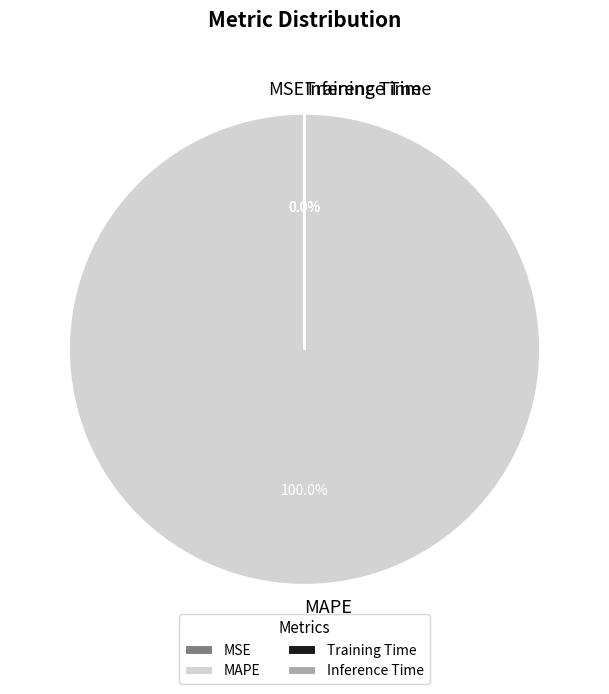

Is there a majority slice in this chart?

Yes